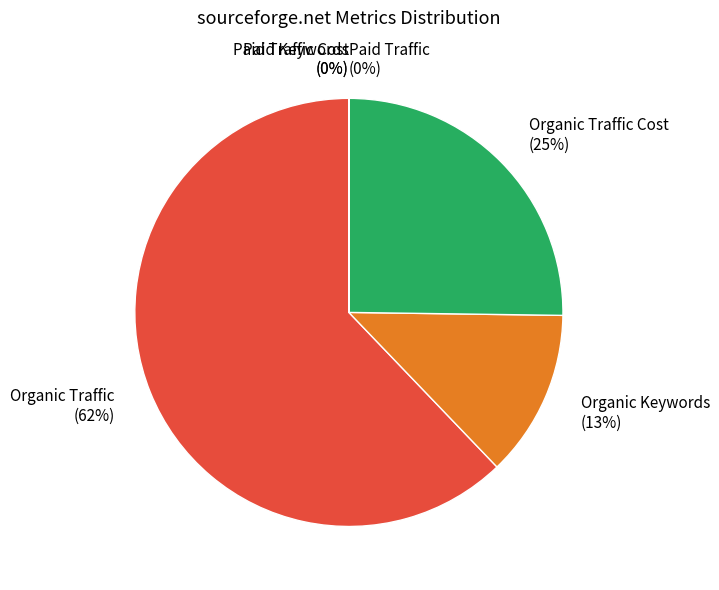

What percentage is the Organic Traffic slice, to the nearest percent?

62%